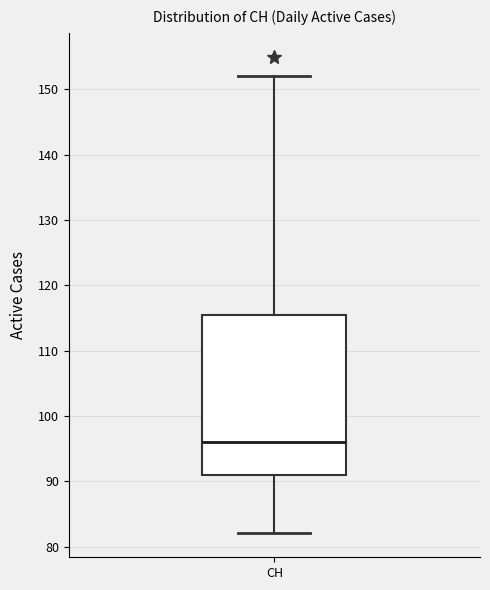

Read this box plot against the y-axis: the position of the median line, the range covered by the box, and the ends of both whiskers. The values are not printed on the chart, so give them approximately, as read against the axis.

median 96, box 91 to 116, whiskers 82 to 152